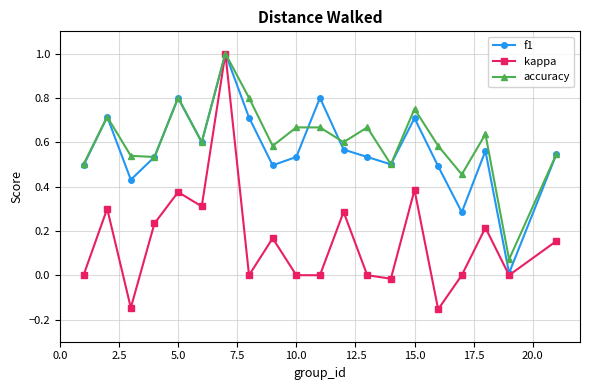

What is the highest value of the kappa series?

1.0